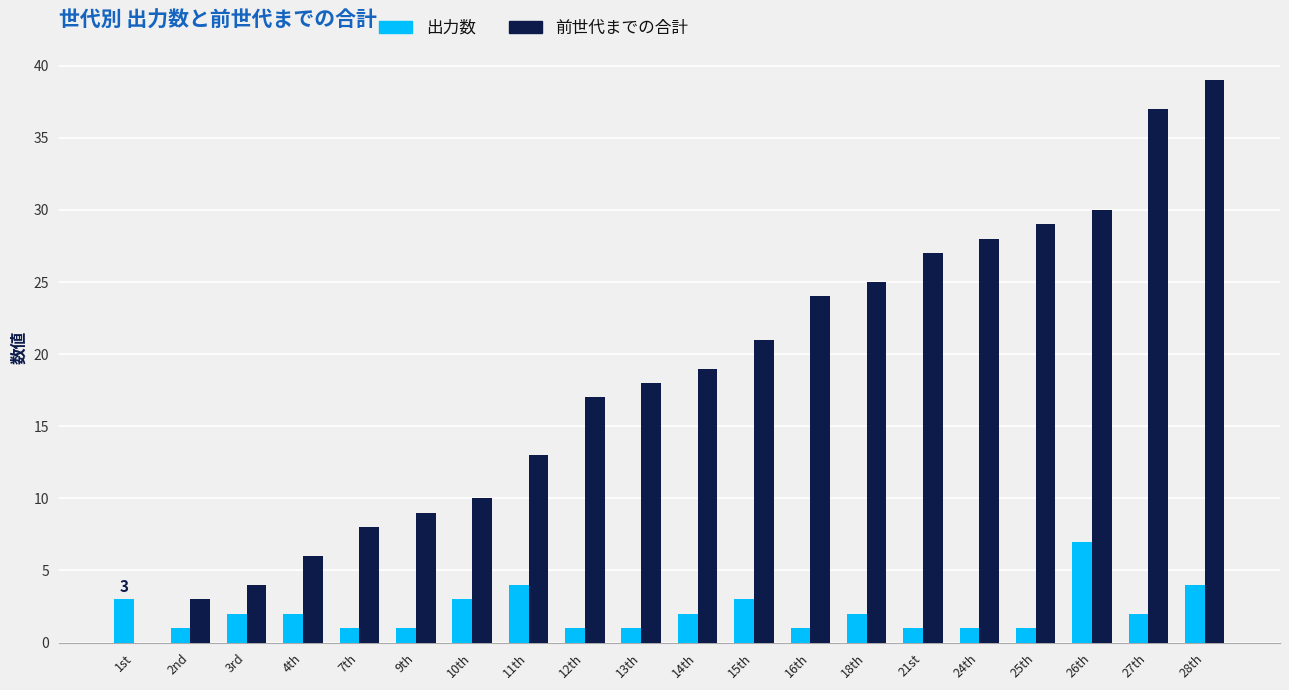

Between 14th and 16th, which series saw the biggest shift?

前世代までの合計